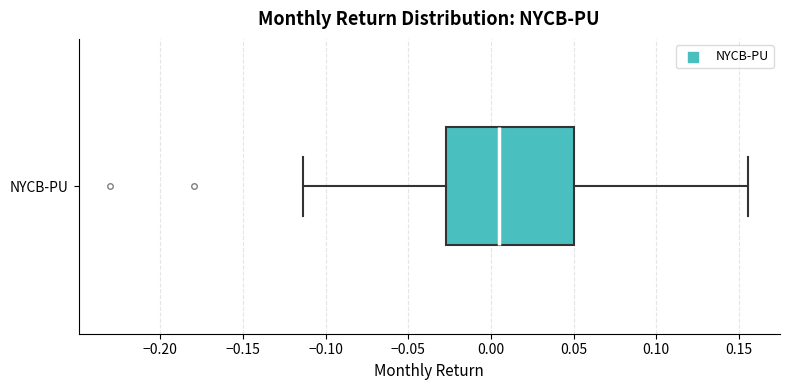

Where does the median line of the box for NYCB-PU sit on the x-axis? The values are not printed on the chart, so give them approximately, as read against the axis.

0.005